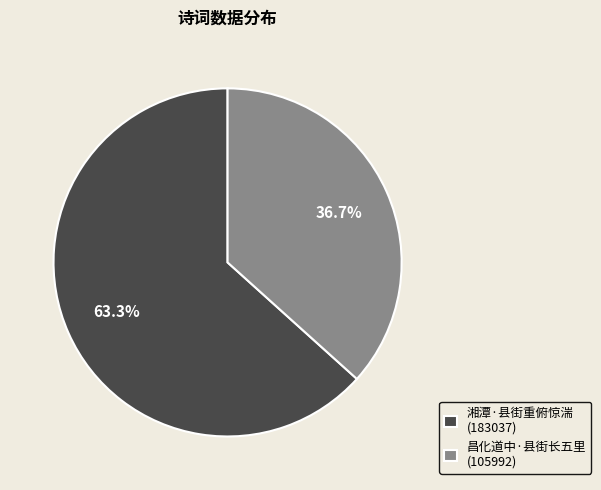

What is the smallest slice in the pie chart?

昌化道中·县街长五里